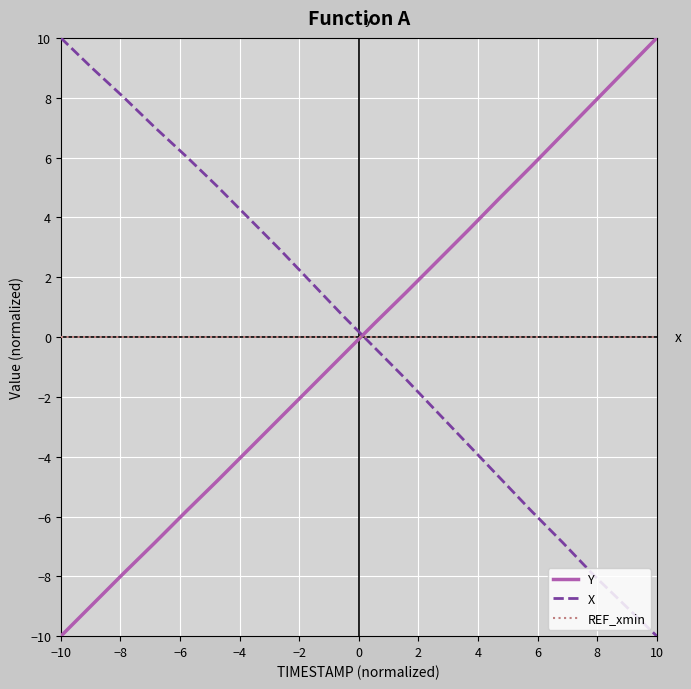

What is the difference between the maximum and minimum values in the X series?

20.0